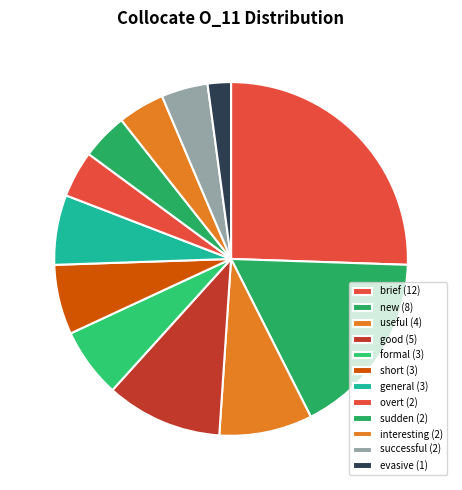

To the nearest percent, what percentage of the pie is interesting?

4%